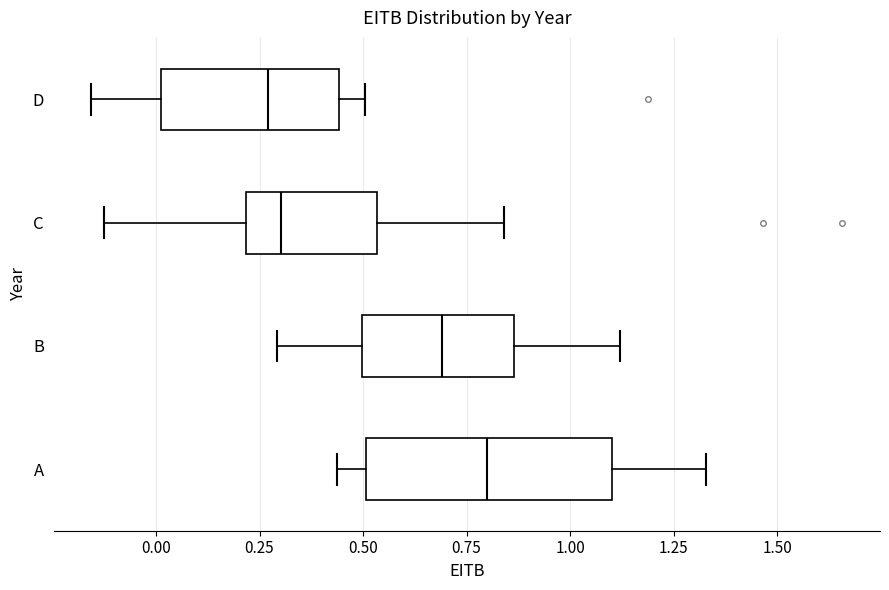

Reading bottom to top, read every box against the x-axis: the position of its median line, the range the box covers, and the ends of its whiskers. The values are not printed on the chart, so give them approximately, as read against the axis.

A: median 0.80, box 0.50 to 1.10, whiskers 0.45 to 1.35
B: median 0.70, box 0.50 to 0.85, whiskers 0.30 to 1.10
C: median 0.30, box 0.20 to 0.55, whiskers -0.15 to 0.85
D: median 0.25, box 0.00 to 0.45, whiskers -0.15 to 0.50